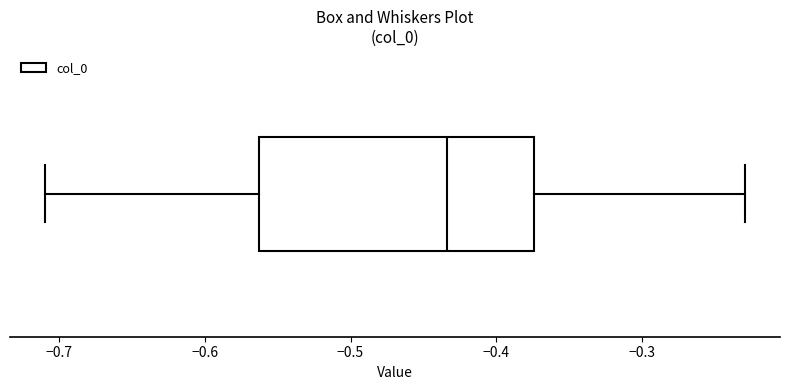

Transcribe this box plot: give where the median line is, the range the box spans, and where the two whiskers end, as read against the x-axis. The values are not printed on the chart, so give them approximately, as read against the axis.

median -0.43, box -0.56 to -0.37, whiskers -0.71 to -0.23